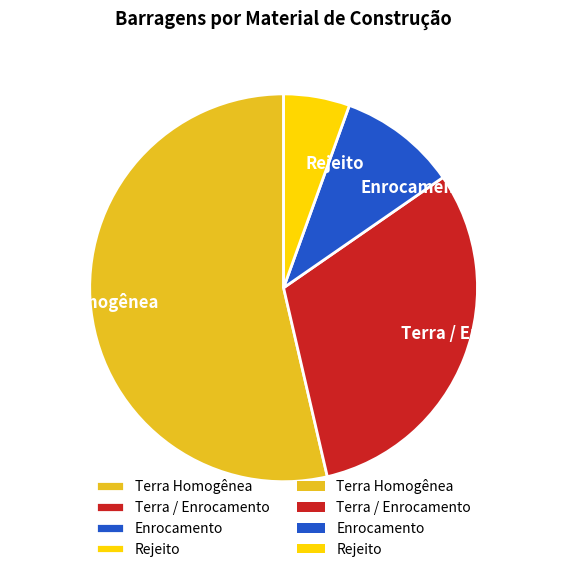

Which slice represents more than half of the pie?

Terra Homogênea